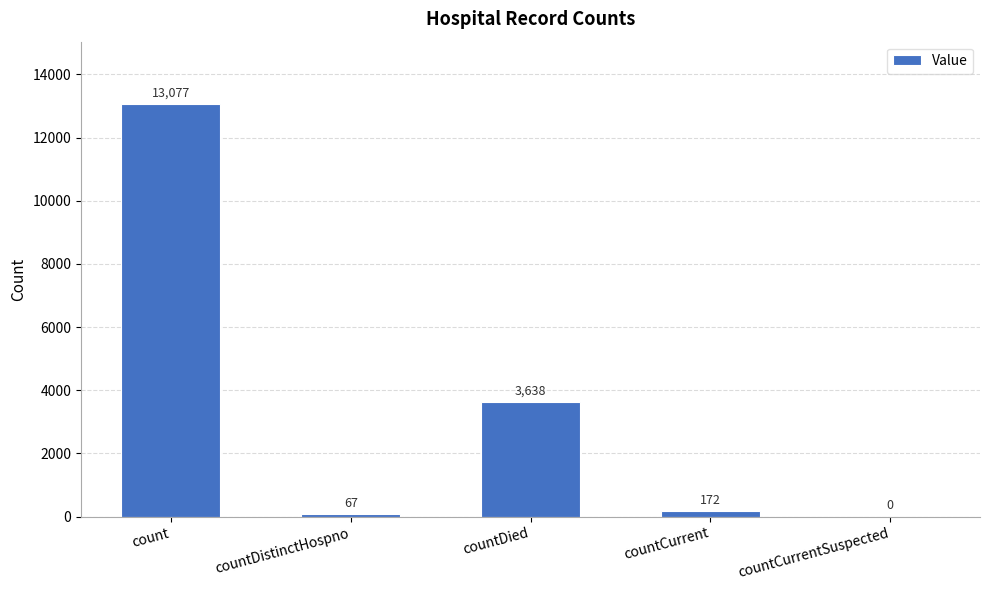

Reading left to right, list all the values displayed in this chart.

count=13077	countDistinctHospno=67	countDied=3638	countCurrent=172	countCurrentSuspected=0